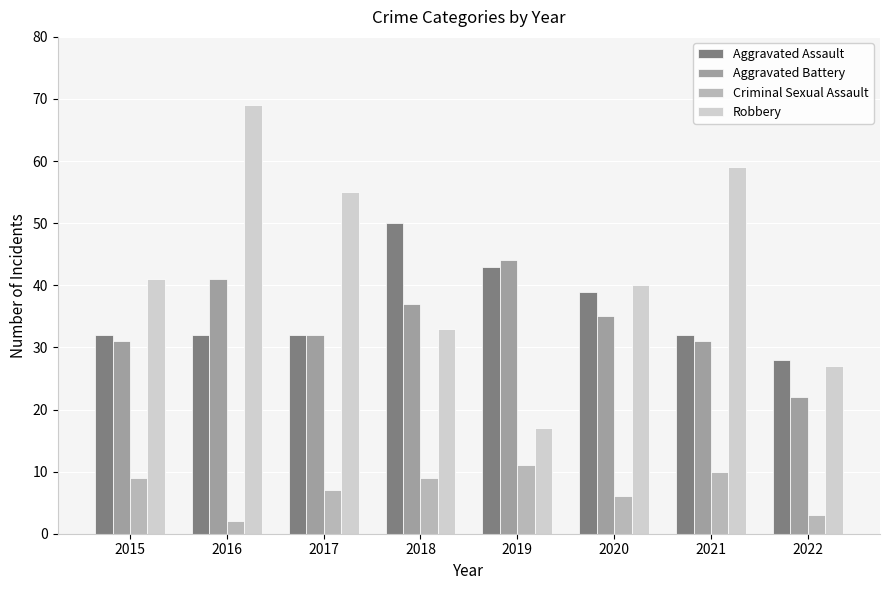

Does the chart contain stacked bars?

No